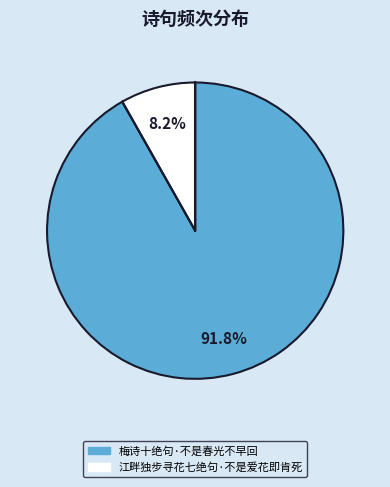

The 江畔独步寻花七绝句·不是爱花即肯死 slice represents 8% of the pie. True or false?

True